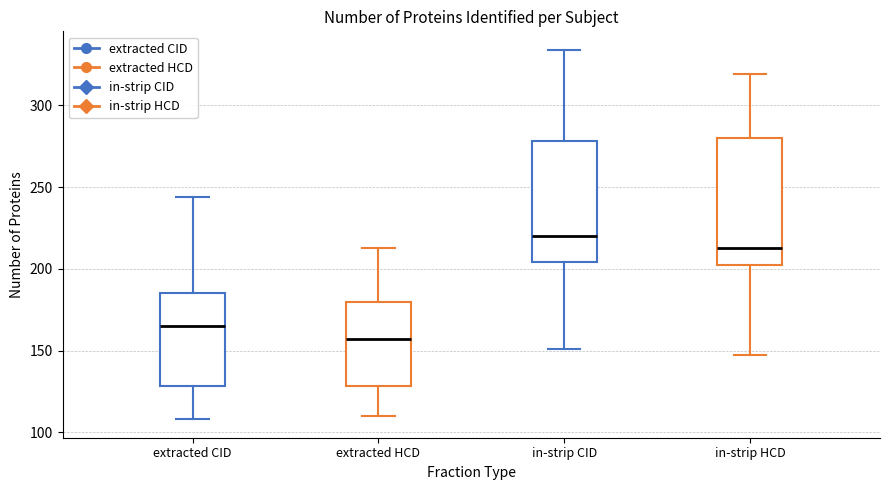

Where is the lower edge of the box for in-strip HCD on the y-axis? The values are not printed on the chart, so give them approximately, as read against the axis.

205